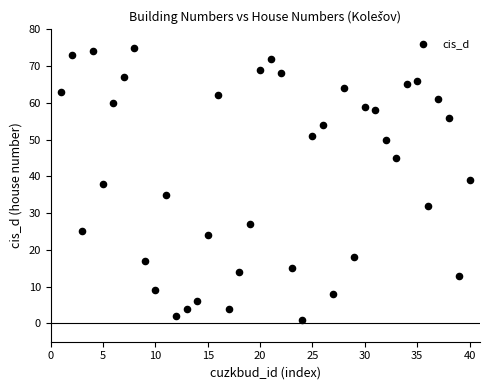

What is the range of X values (max minus min)?

39